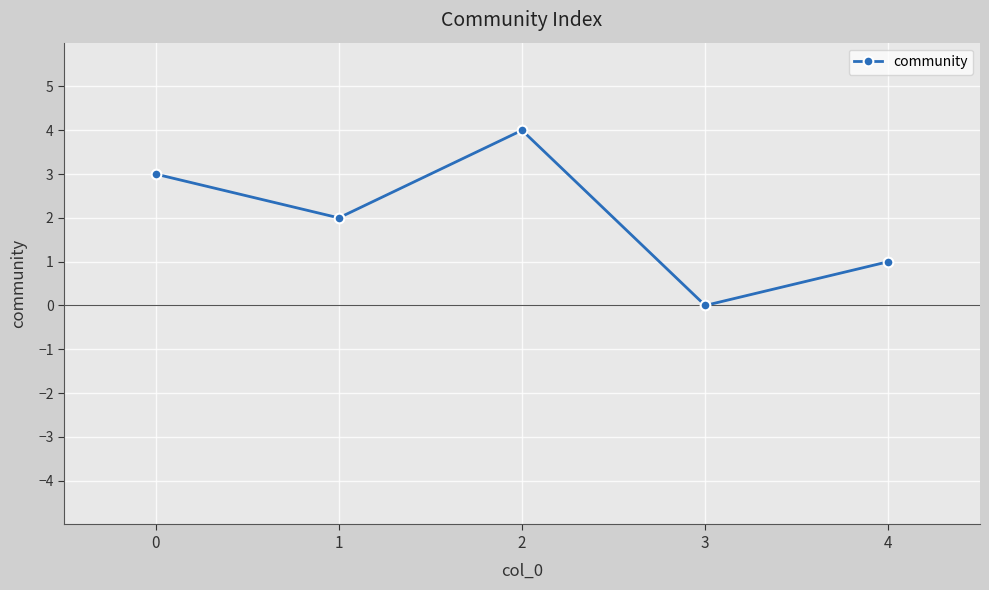

What is the maximum value shown in the chart?

4